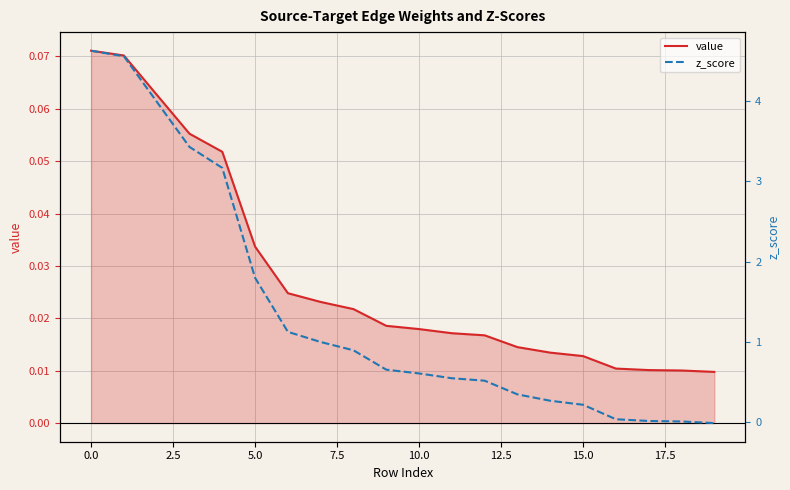

True or false: value and z_score intersect in this chart.

True